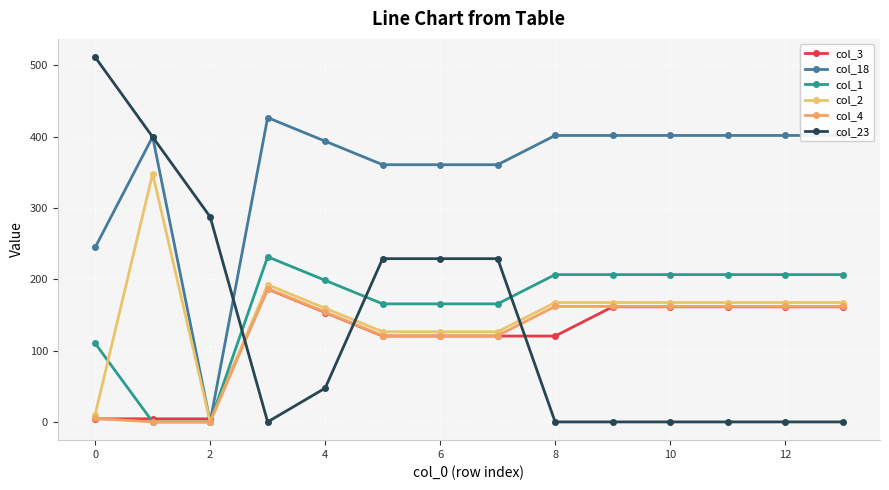

How many data points in col_2 are less than 167?

6